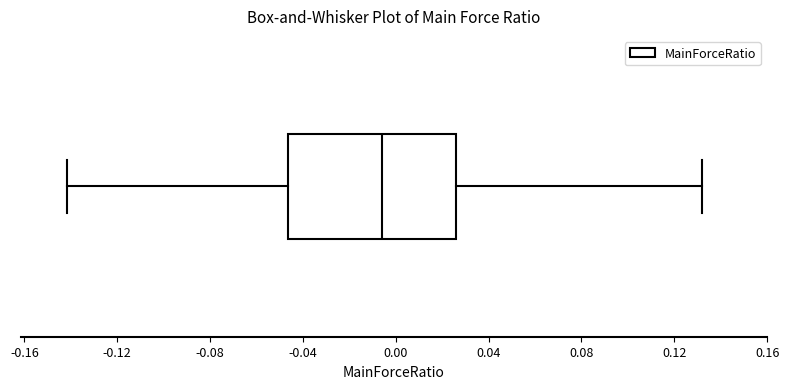

Transcribe this box plot: give where the median line is, the range the box spans, and where the two whiskers end, as read against the x-axis. The values are not printed on the chart, so give them approximately, as read against the axis.

median -0.005, box -0.045 to 0.025, whiskers -0.140 to 0.130